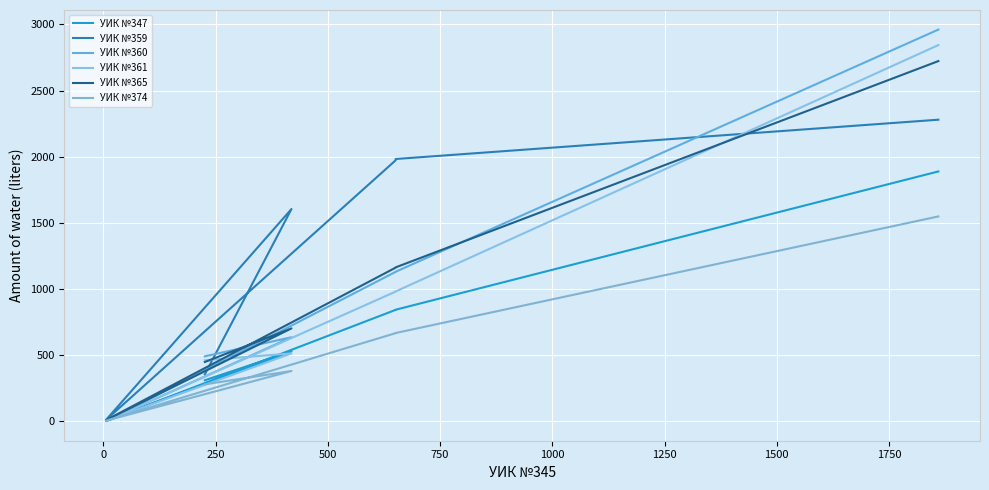

What is the average value of the УИК №359 series?

1368